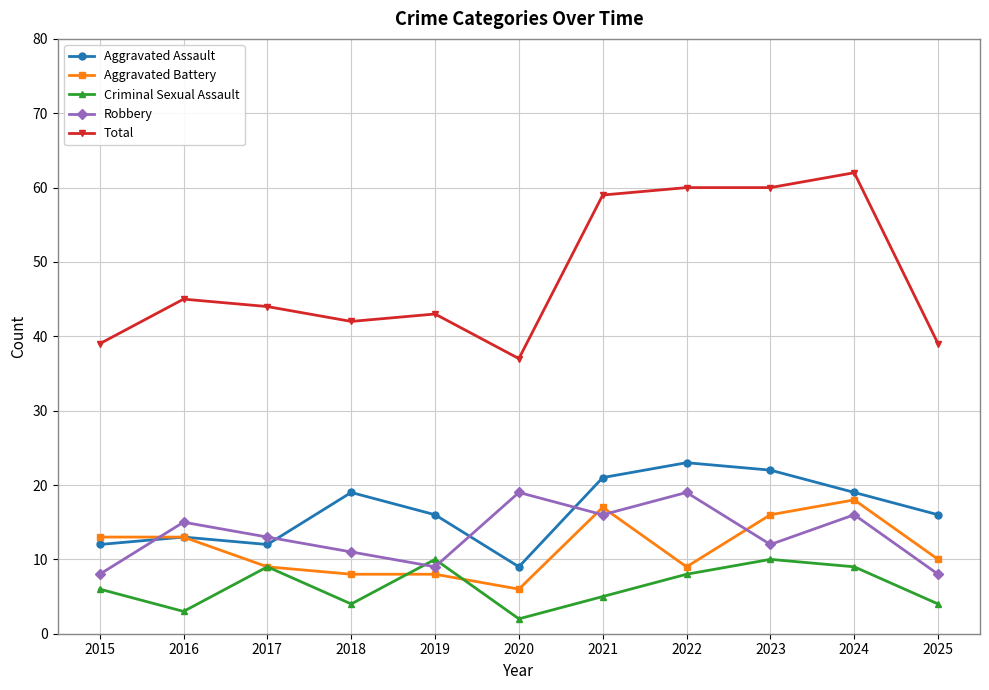

What are all the series names shown in the legend?

Aggravated Assault, Aggravated Battery, Criminal Sexual Assault, Robbery, Total